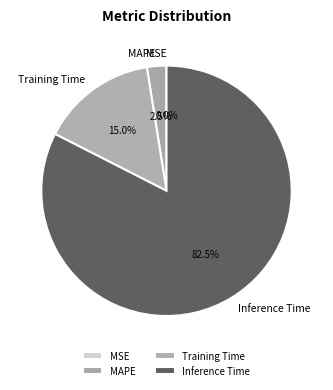

Which category has the biggest portion of the pie?

Inference Time